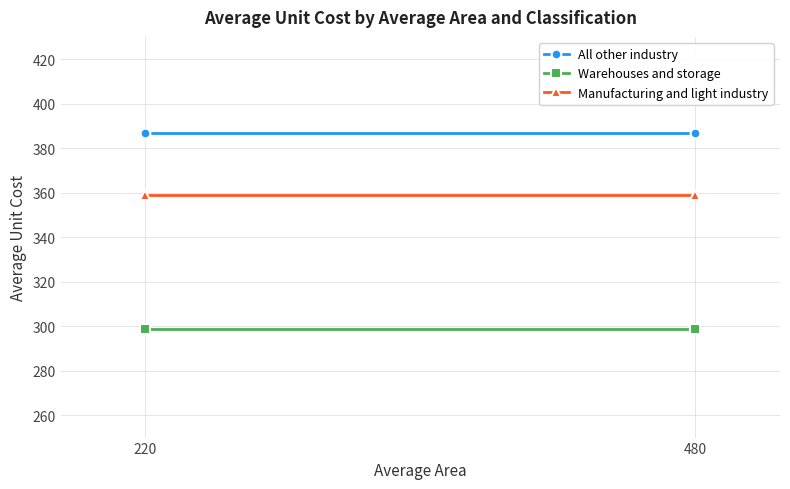

What is the value of the Warehouses and storage point at the 1st from the left?

298.9